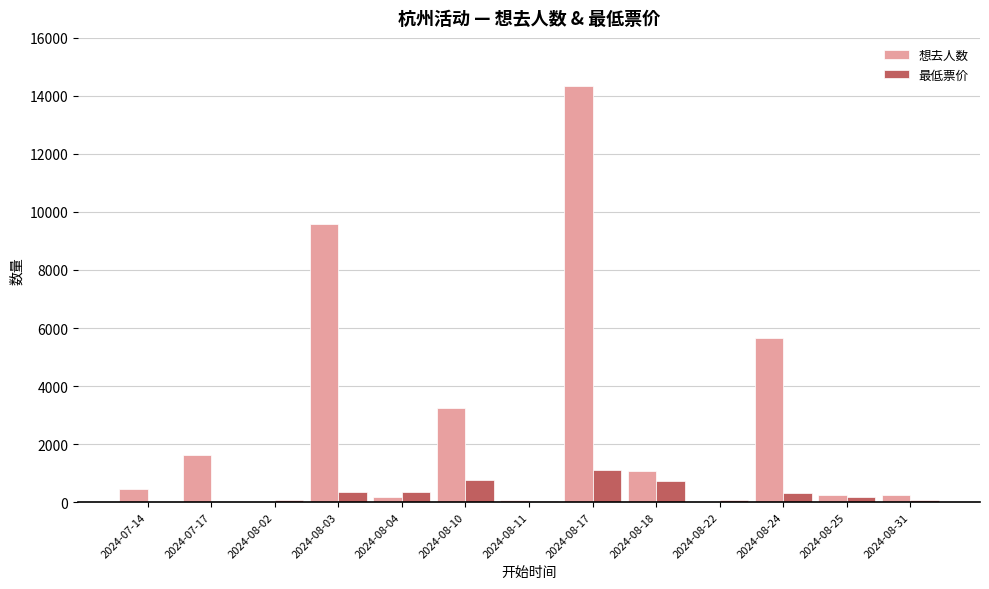

What is the greatest value displayed?

14327